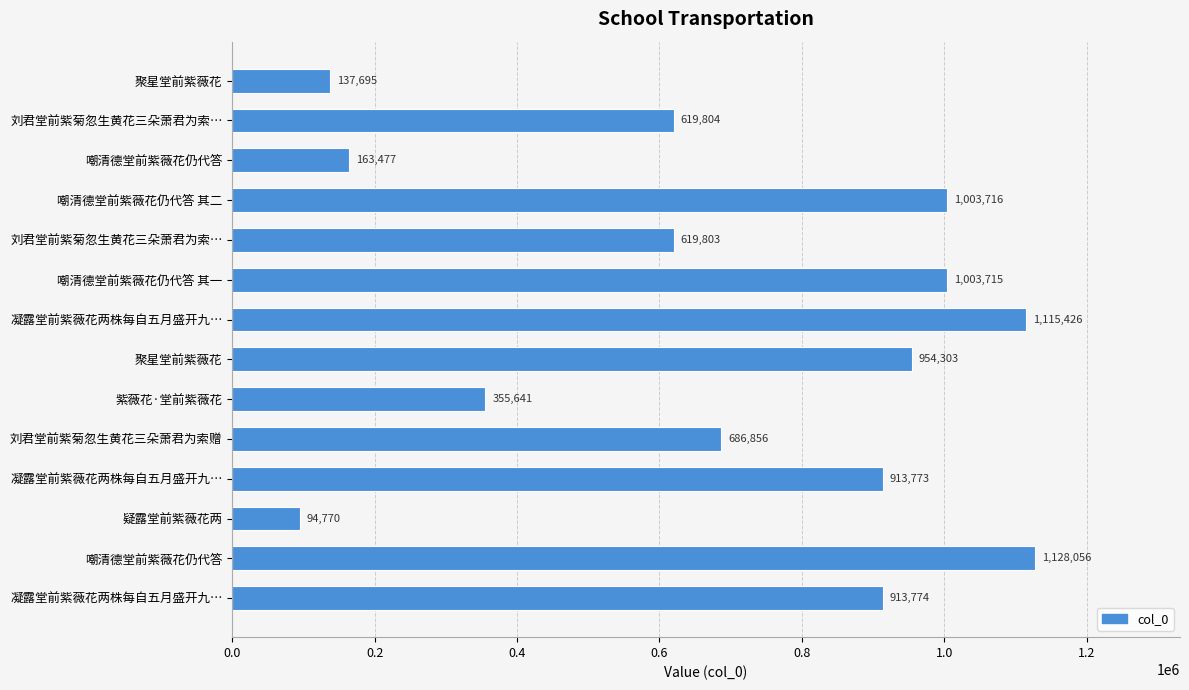

How many bars are there in total?

14